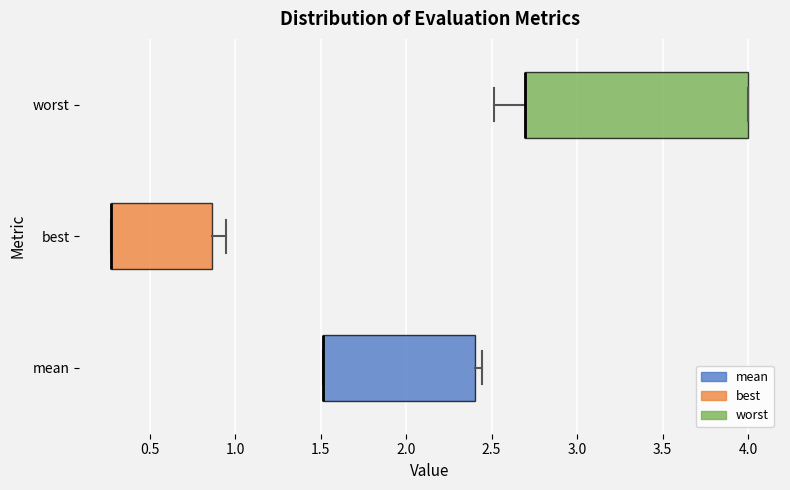

Comparing the boxes themselves (not the whiskers), which one is the widest?

worst